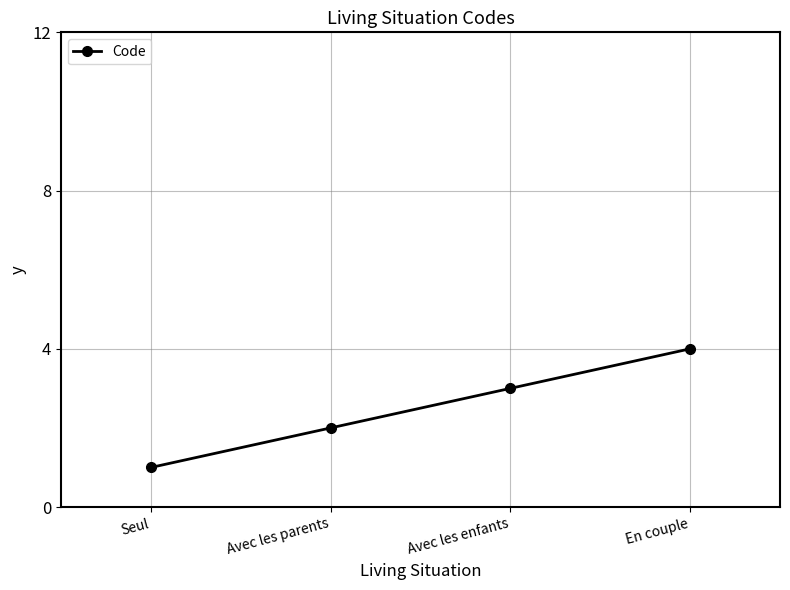

The value at Avec les parents is 1. True or false?

False